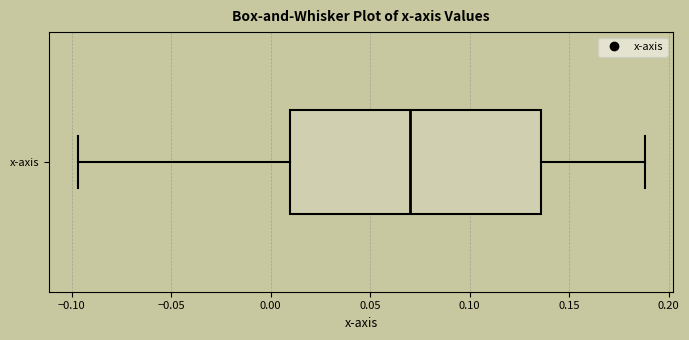

Where does the right whisker of the box for x-axis end on the x-axis? The values are not printed on the chart, so give them approximately, as read against the axis.

0.190